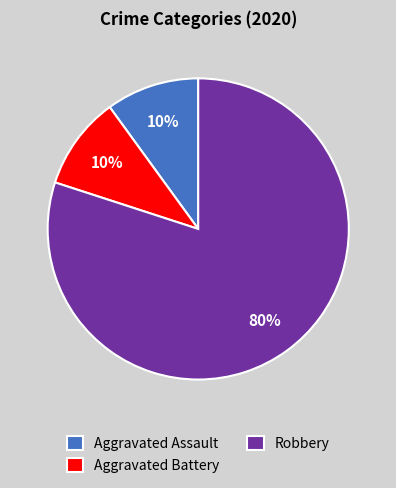

What is the majority slice?

Robbery